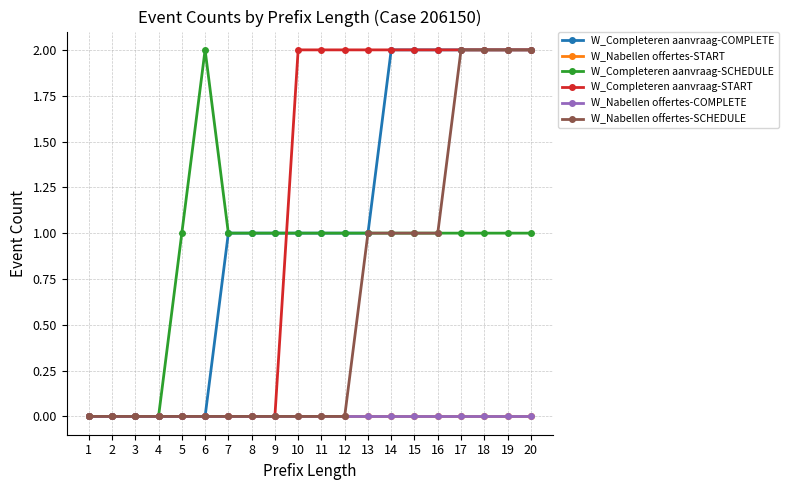

At which label does W_Nabellen offertes-SCHEDULE reach its minimum?

1